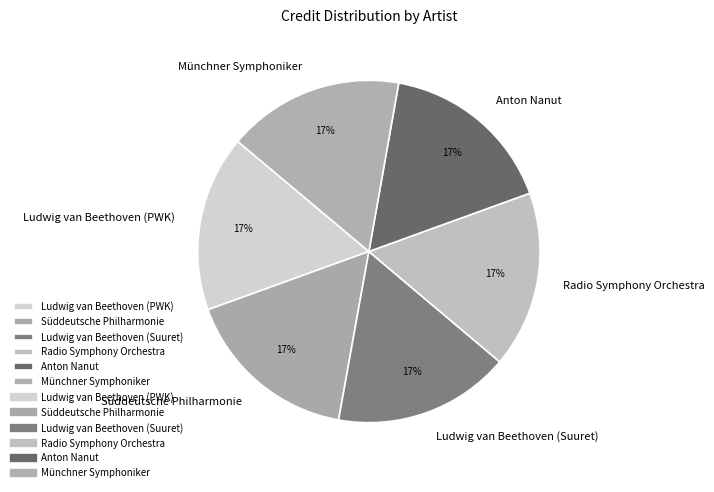

Is the sum of Münchner Symphoniker and Radio Symphony Orchestra greater than half?

No